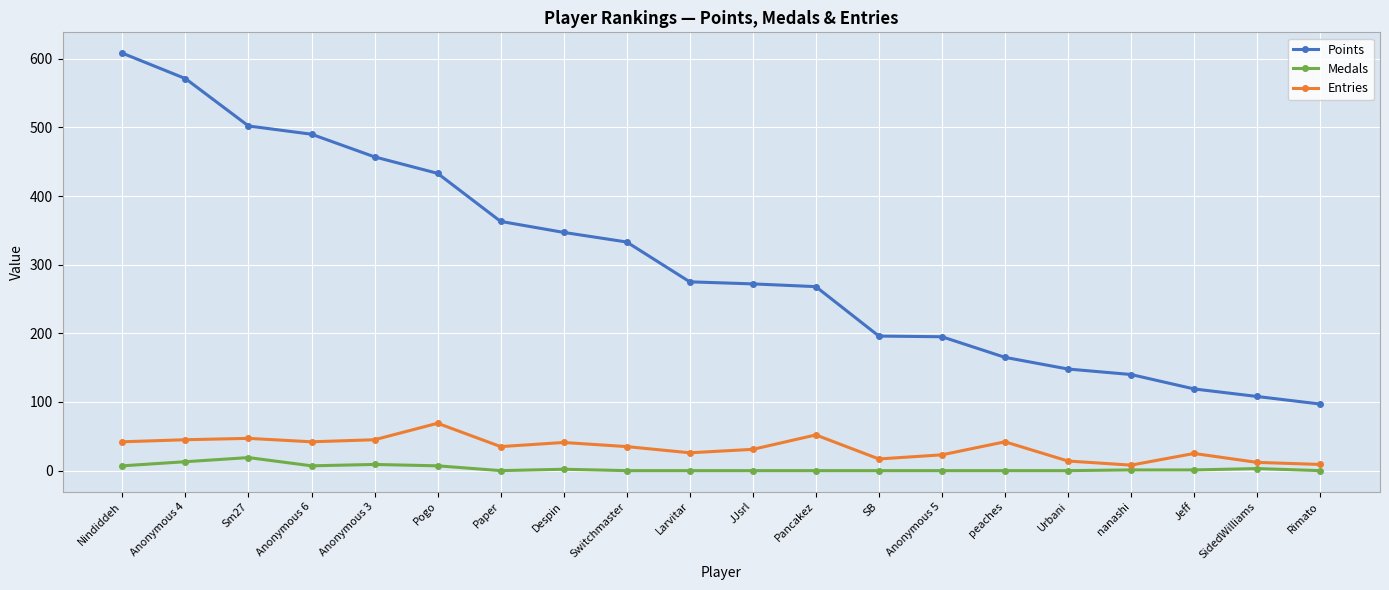

List the series in order of their peak value, highest first.

Points, Entries, Medals